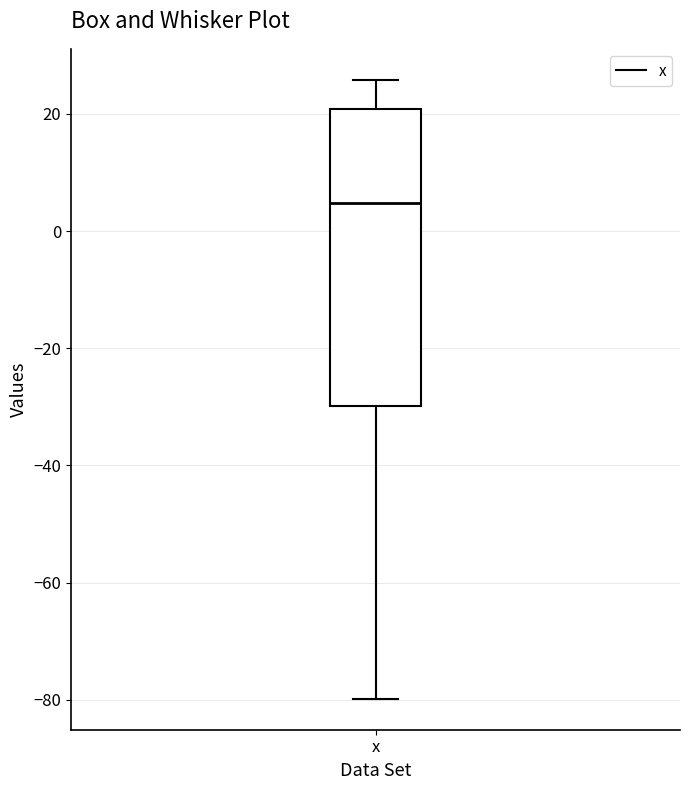

Where does the median line of the box for x sit on the y-axis? The values are not printed on the chart, so give them approximately, as read against the axis.

4